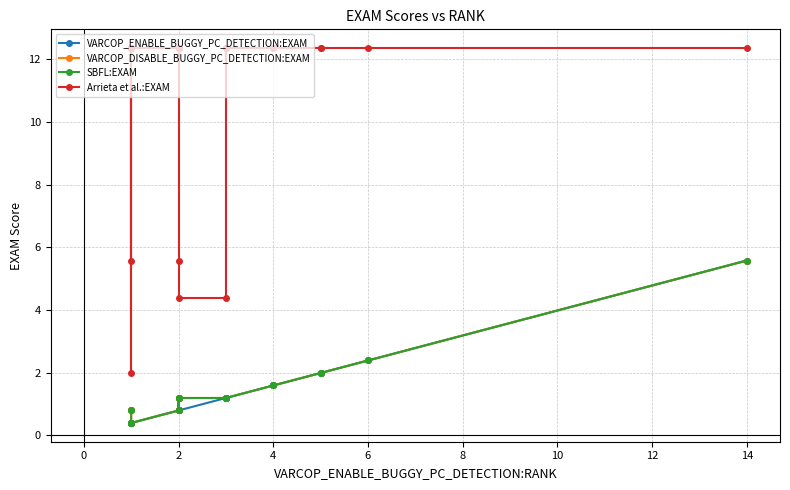

The value of SBFL:EXAM at 4 is 0.5. True or false?

False